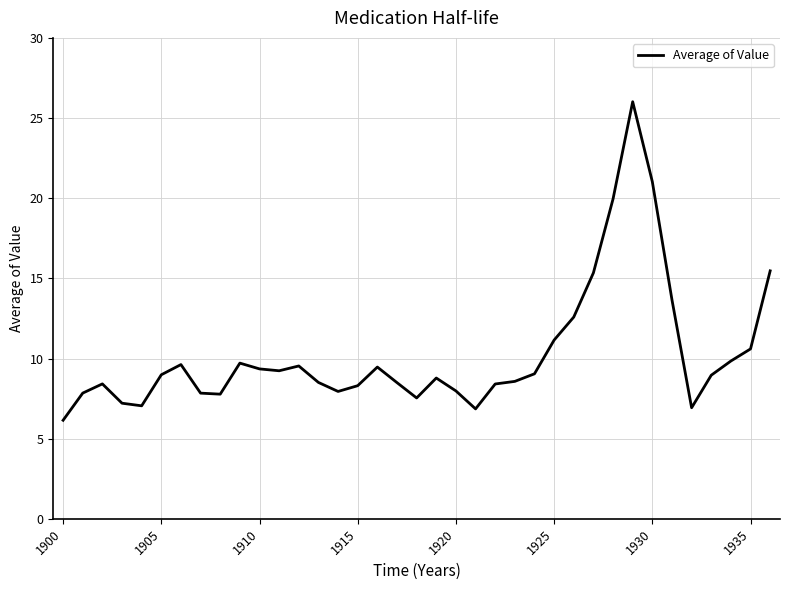

What is the maximum value shown in the chart?

26.0